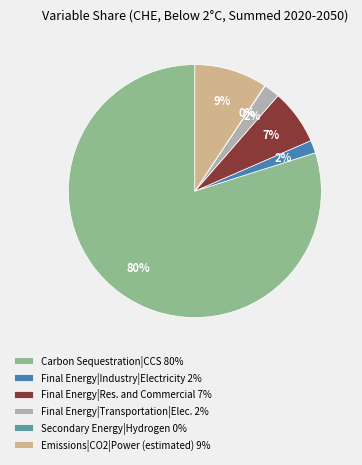

True or false: Carbon Sequestration|CCS 80% accounts for 72% of the total.

False